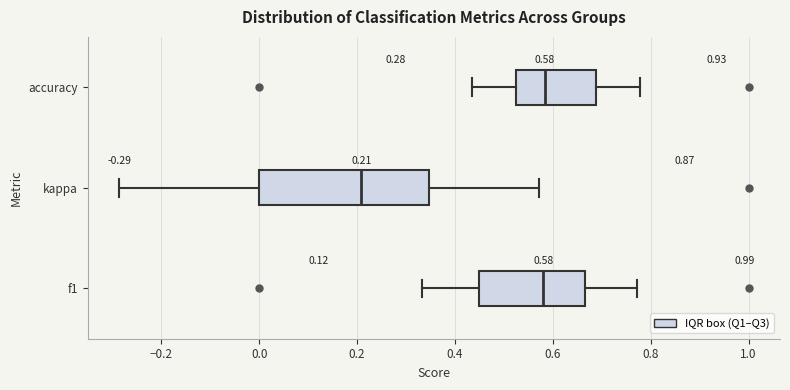

Comparing the boxes themselves (not the whiskers), which one is the widest?

kappa